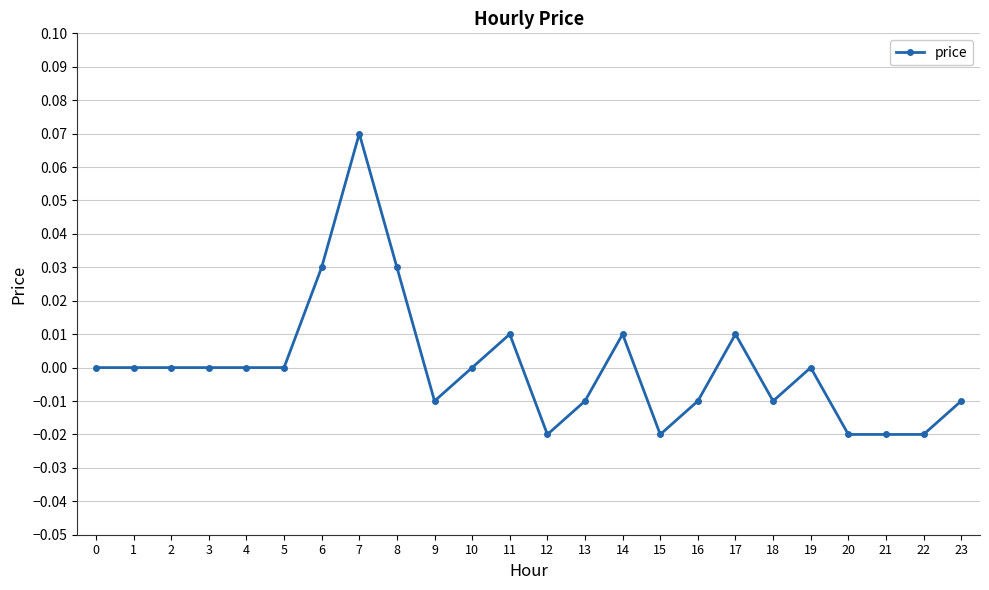

True or false: the data has more than 1 interior local peaks.

True